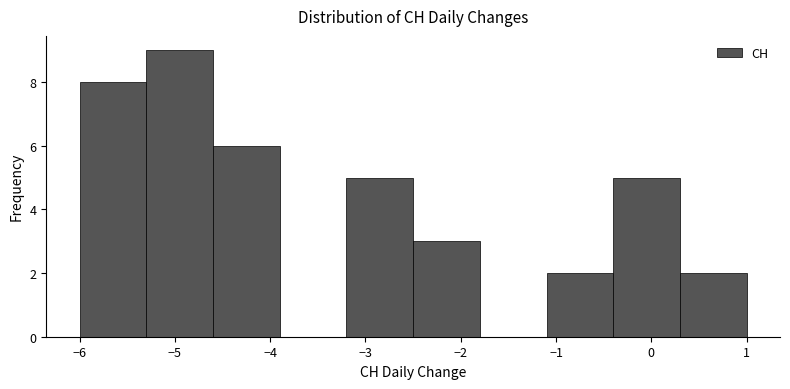

Over which range of the x-axis is the bar tallest?

-5.3 to -4.6